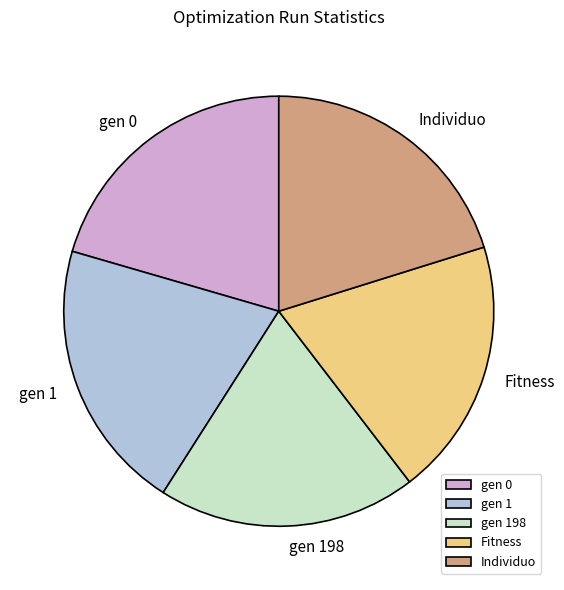

Does gen 198 represent more than half of the total?

No